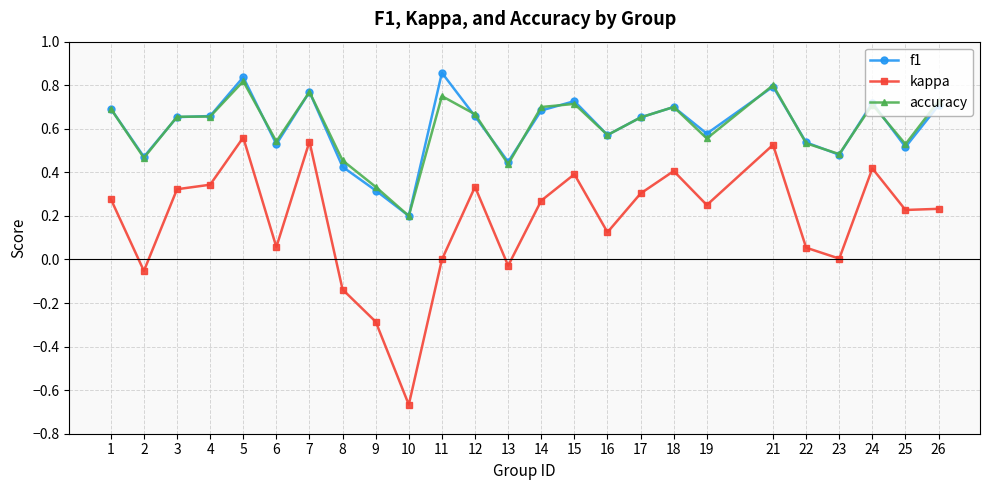

Which series has the largest range (max minus min)?

kappa